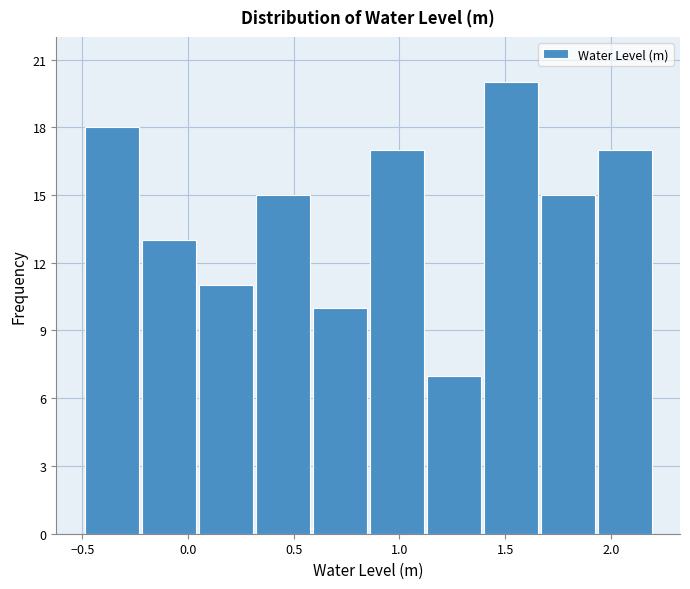

Which range on the x-axis has the tallest bar?

1.40 to 1.65